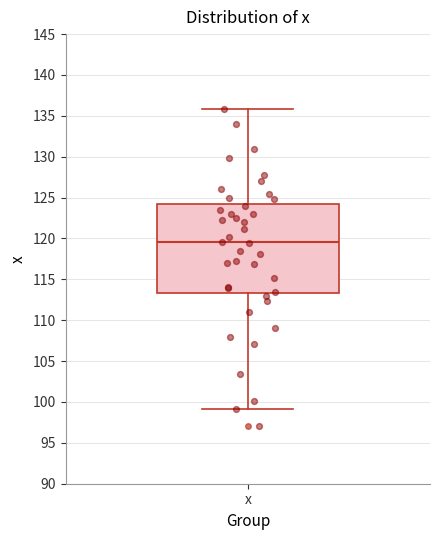

Transcribe this box plot: give where the median line is, the range the box spans, and where the two whiskers end, as read against the y-axis. The values are not printed on the chart, so give them approximately, as read against the axis.

median 119.5, box 113.5 to 124.0, whiskers 99.0 to 136.0